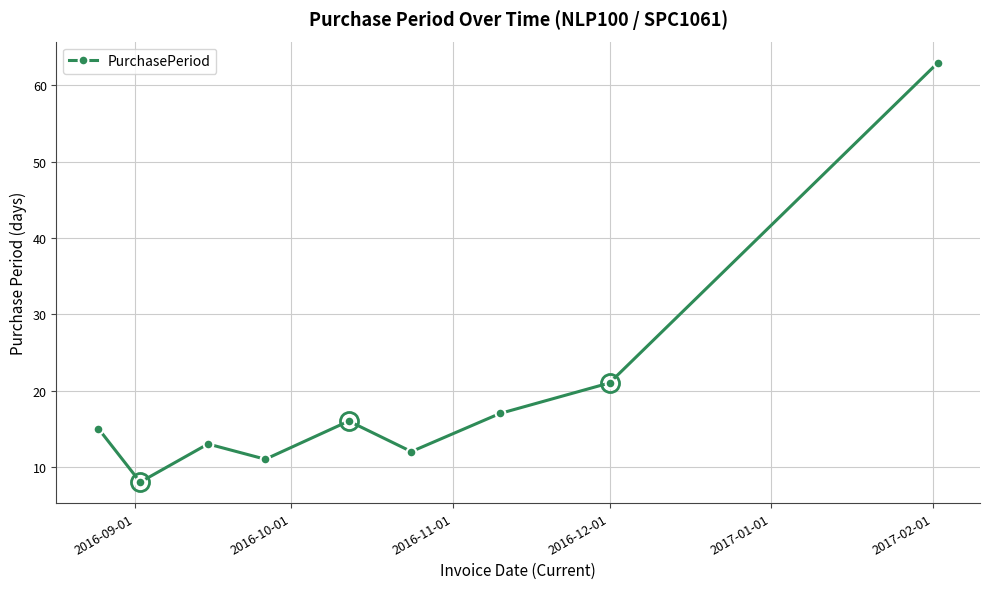

How many points are lower than both their immediate neighbors (excluding endpoints)?

3